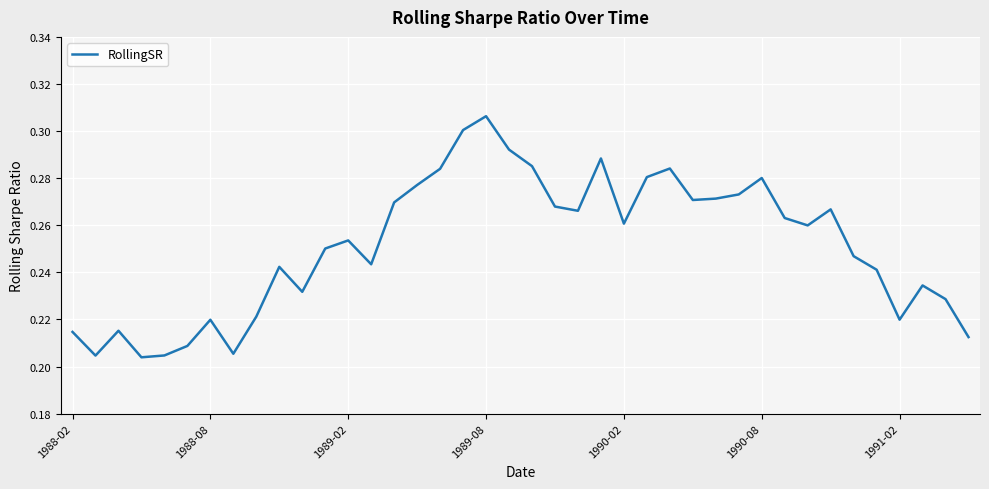

Does the chart have visible grid lines?

Yes